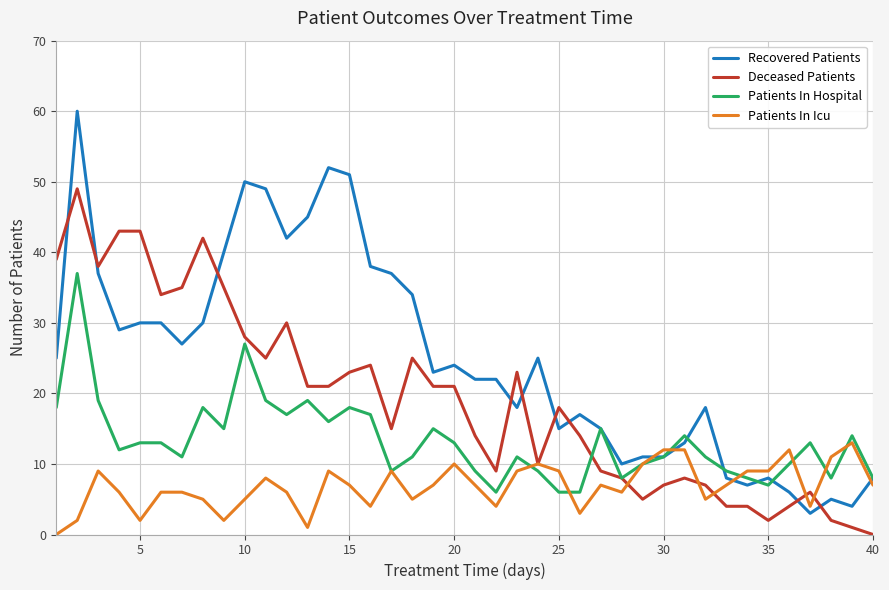

Reading left to right, transcribe all the data shown in this chart.

Recovered Patients: 25	60	37	29	30	30	27	30	40	50	49	42	45	52	51	38	37	34	23	24	22	22	18	25	15	17	15	10	11	11	13	18	8	7	8	6	3	5	4	8
Deceased Patients: 39	49	38	43	43	34	35	42	35	28	25	30	21	21	23	24	15	25	21	21	14	9	23	10	18	14	9	8	5	7	8	7	4	4	2	4	6	2	1	0
Patients In Hospital: 18	37	19	12	13	13	11	18	15	27	19	17	19	16	18	17	9	11	15	13	9	6	11	9	6	6	15	8	10	11	14	11	9	8	7	10	13	8	14	8
Patients In Icu: 0	2	9	6	2	6	6	5	2	5	8	6	1	9	7	4	9	5	7	10	7	4	9	10	9	3	7	6	10	12	12	5	7	9	9	12	4	11	13	7